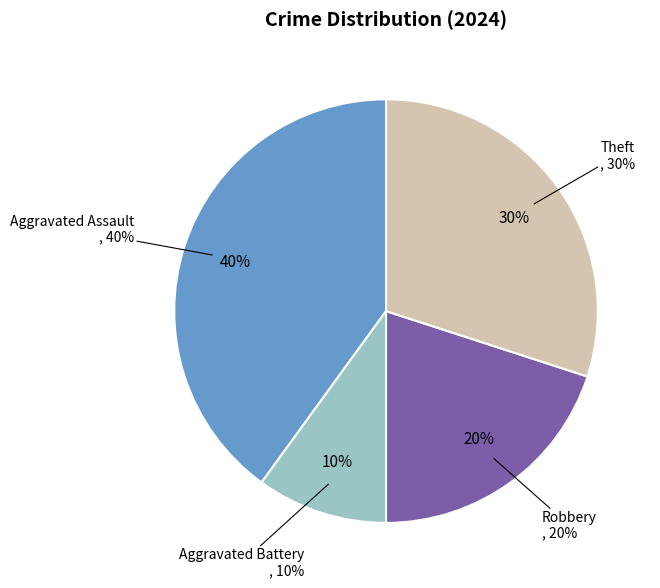

How many segments does this pie chart have?

4